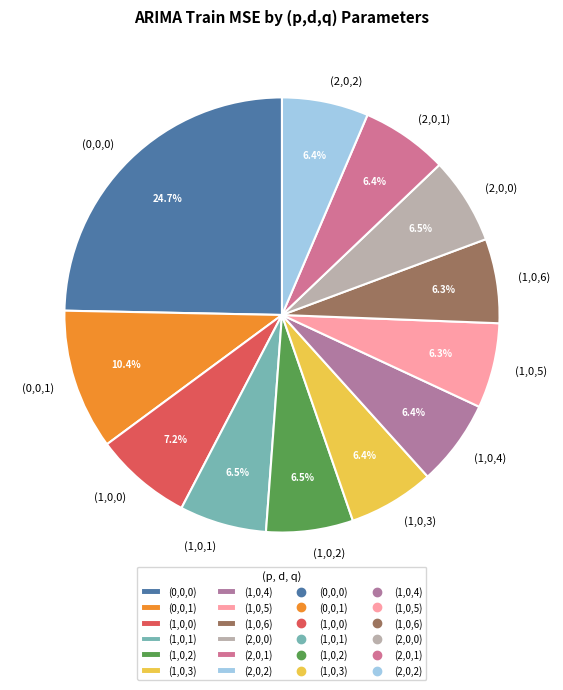

What is the largest slice in the pie chart?

(0,0,0)